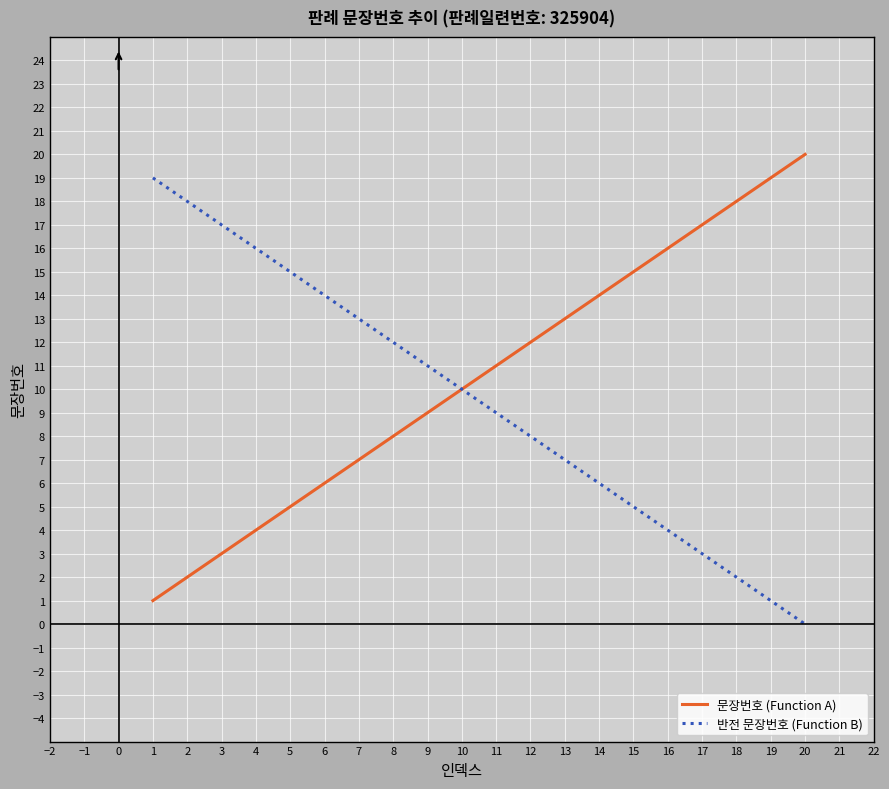

Does the chart have visible grid lines?

Yes